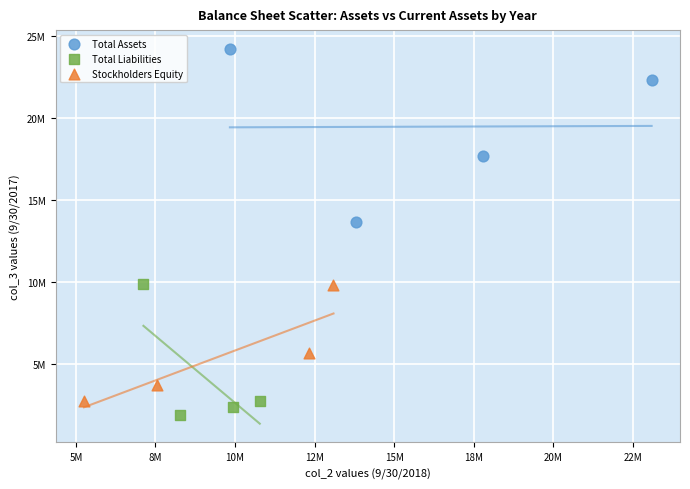

What are all the series names shown in the legend?

Total Assets, Total Liabilities, Stockholders Equity